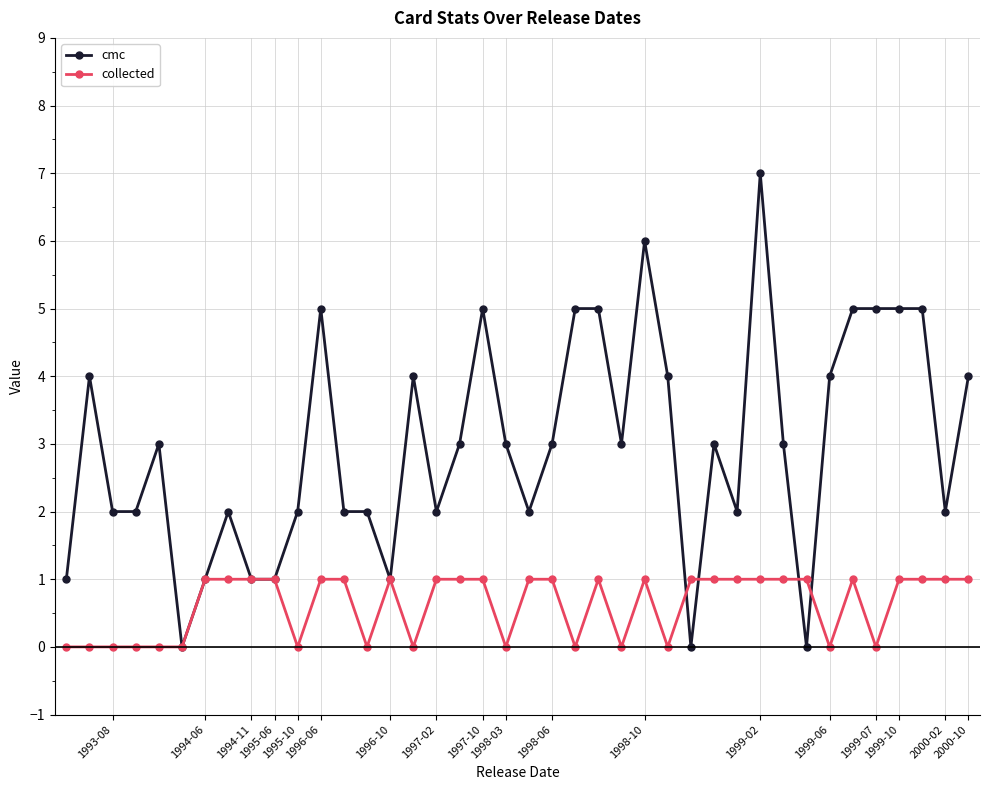

What is the value of the cmc point at the 23rd from the left?

5